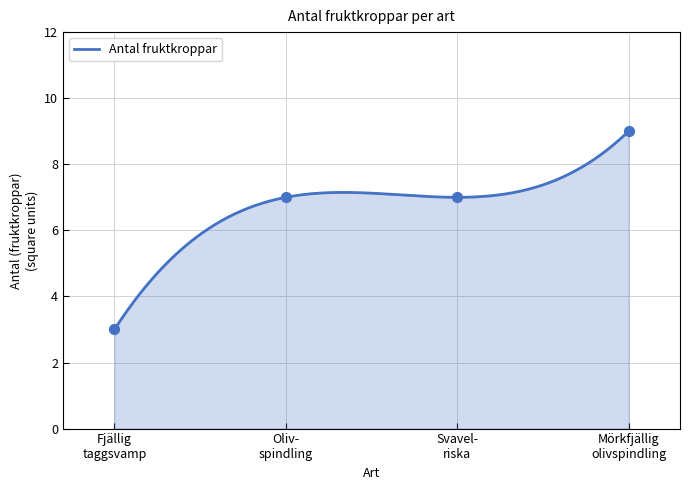

What is the highest value of the Antal fruktkroppar series?

9.0